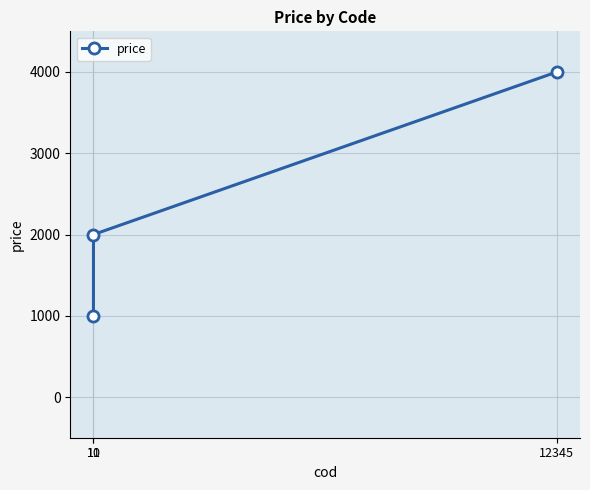

What is the maximum value shown in the chart?

4000